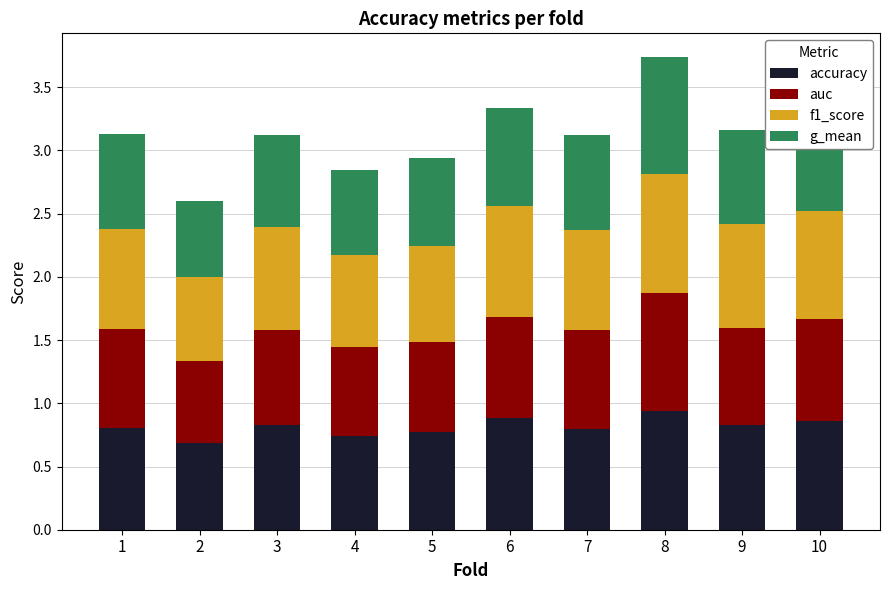

The value of accuracy at 3 is 0.3. True or false?

False